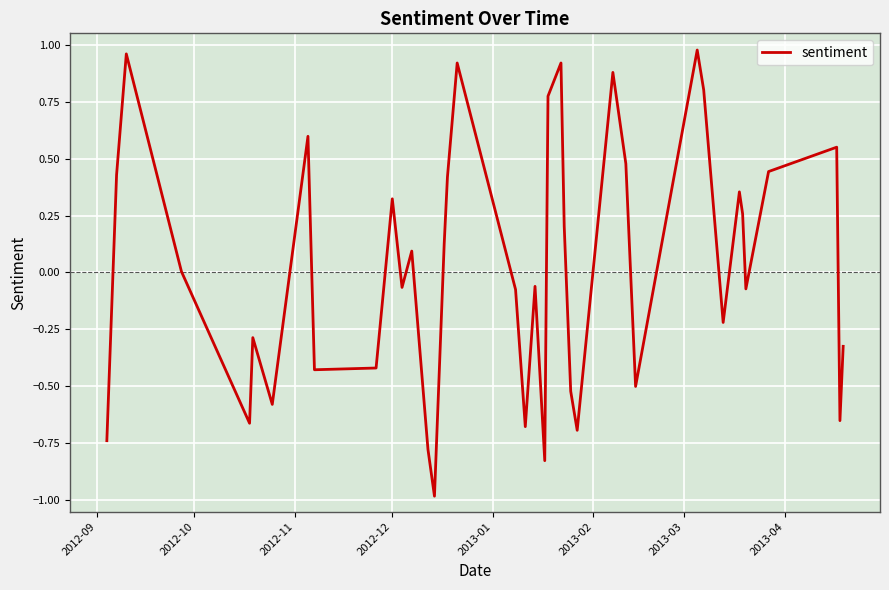

What is the minimum value shown in the chart?

-1.0